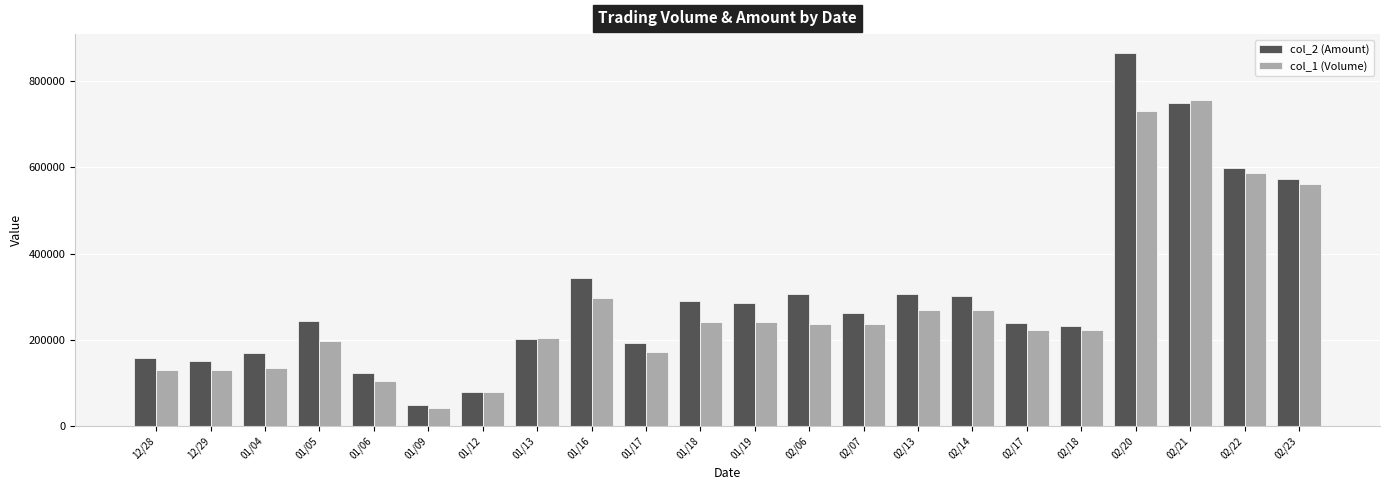

The value of col_2 (Amount) at 01/09 is 50020. True or false?

True